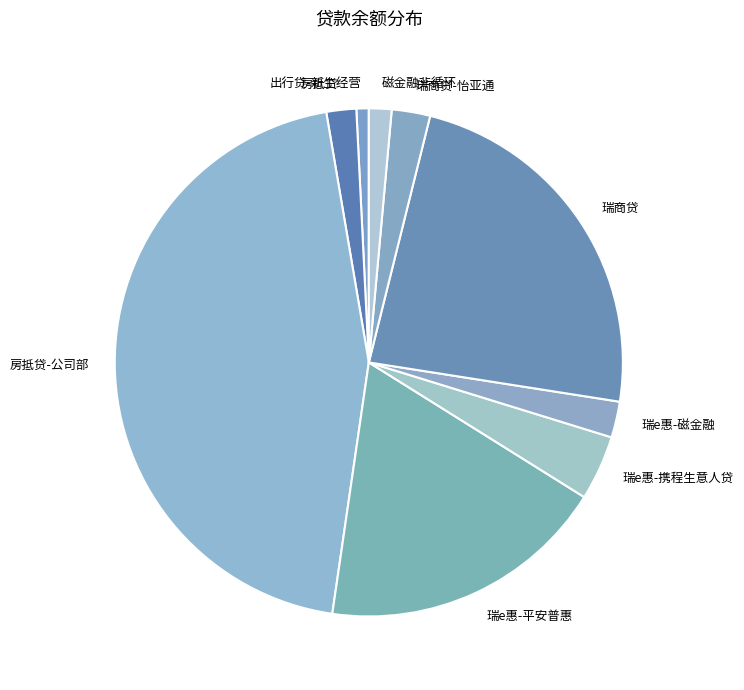

Which has a higher value, 出行贷-新生经营 or 瑞商贷?

瑞商贷